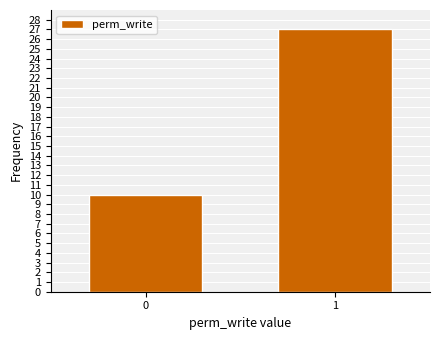

Reading right to left, extract all data points from this chart.

1=27	0=10